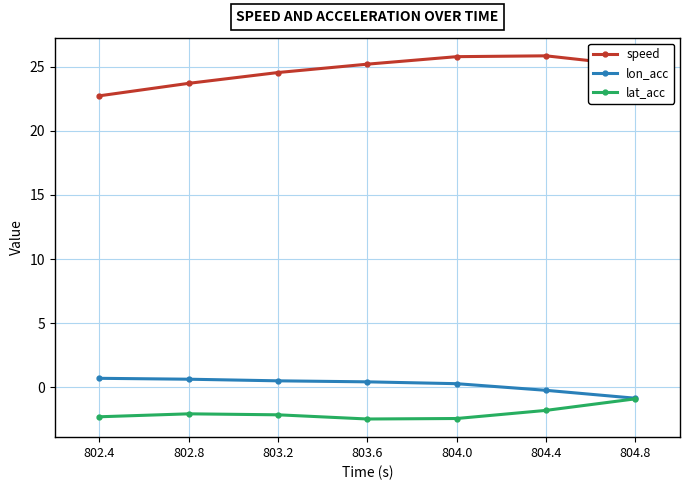

How many data points in lon_acc are above 0?

5